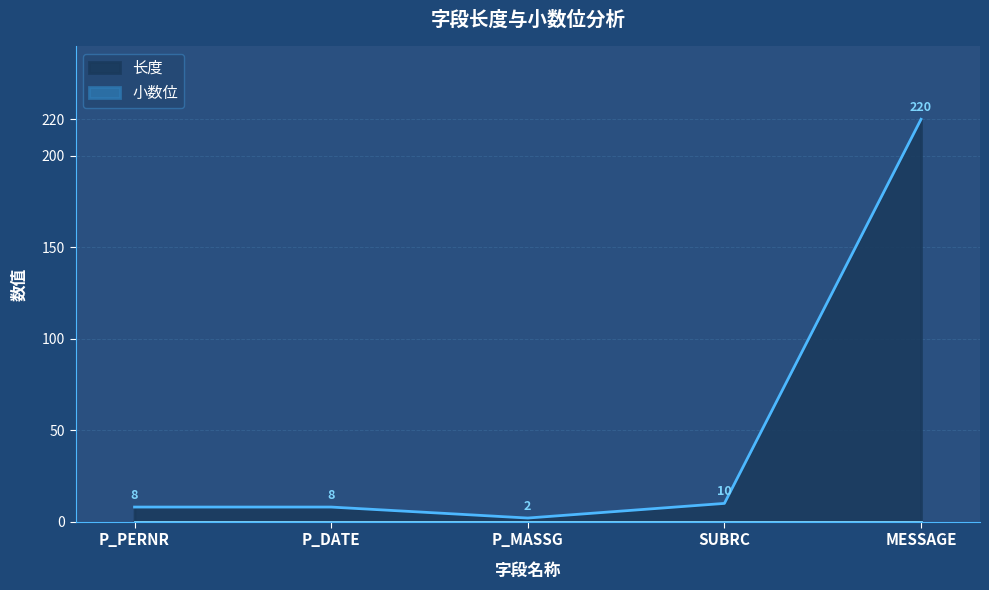

At which category does the chart reach its peak across all series?

MESSAGE